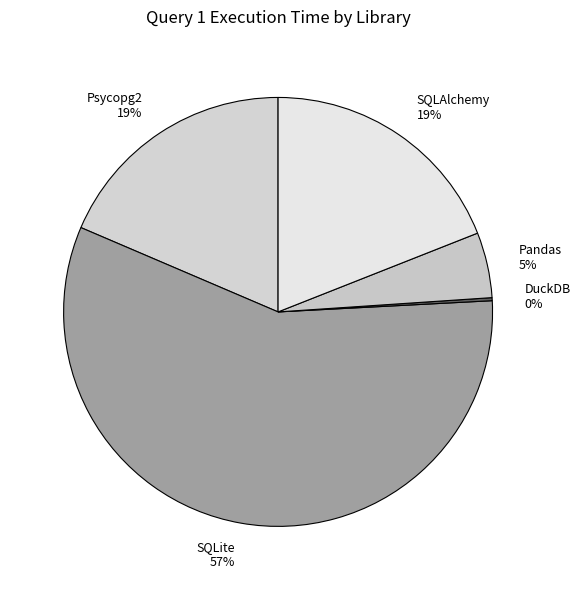

Does SQLite account for over 50% of the chart?

Yes